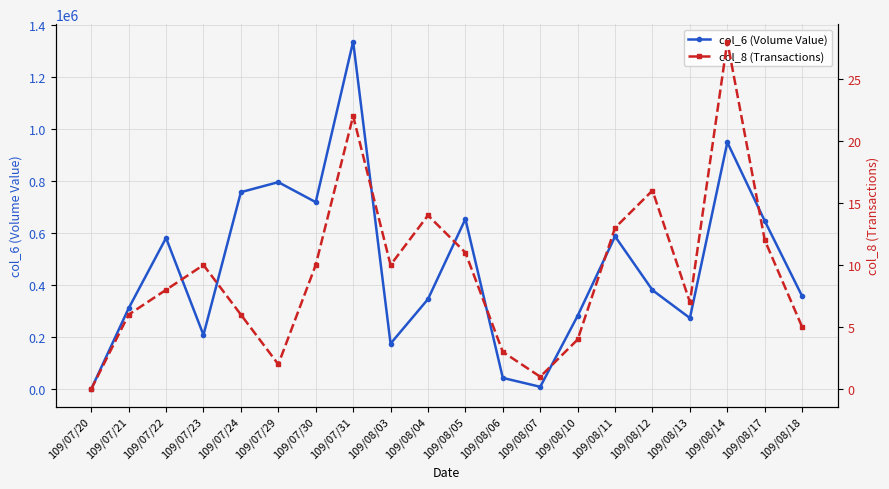

At which category does col_6 (Volume Value) reach its first local peak?

109/07/22